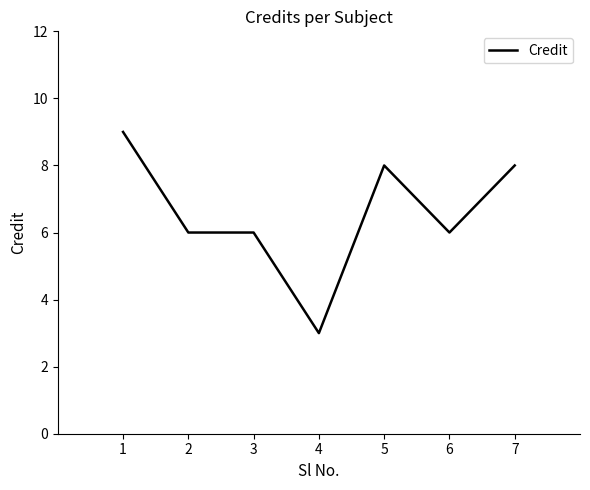

What value does the data have at 4?

3